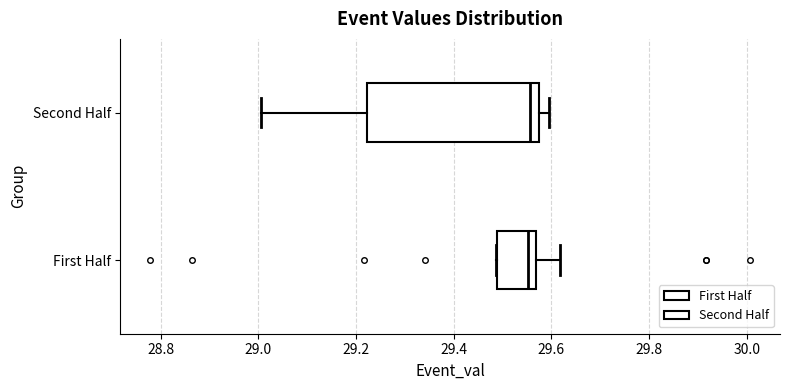

Reading bottom to top, transcribe this box plot: for each box, give where its median line is, the range the box spans, and where its two whiskers end, as read against the x-axis. The values are not printed on the chart, so give them approximately, as read against the axis.

First Half: median 29.56 (just left of the box's right edge), box 29.48 to 29.56, whiskers 29.48 to 29.62
Second Half: median 29.56, box 29.22 to 29.58, whiskers 29.00 to 29.60